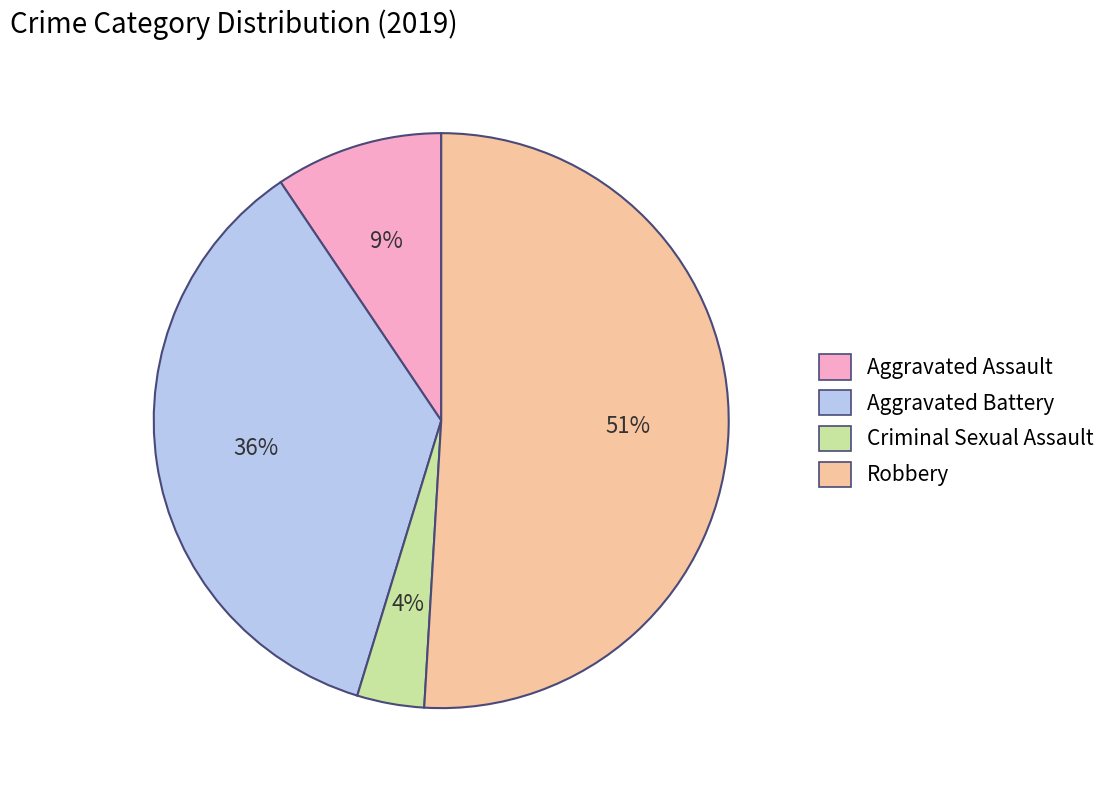

Combined, do Aggravated Assault and Robbery account for over 50%?

Yes